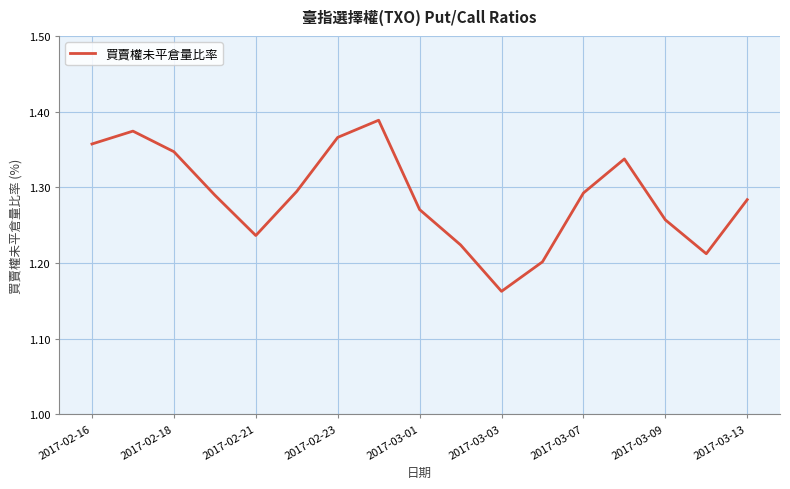

What is the maximum value shown in the chart?

1.4